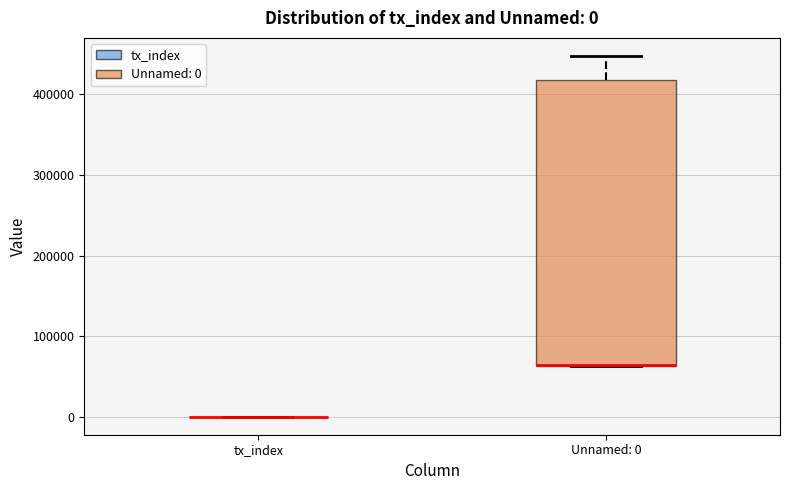

Which box is the tallest, from its lower edge to its upper edge?

Unnamed: 0